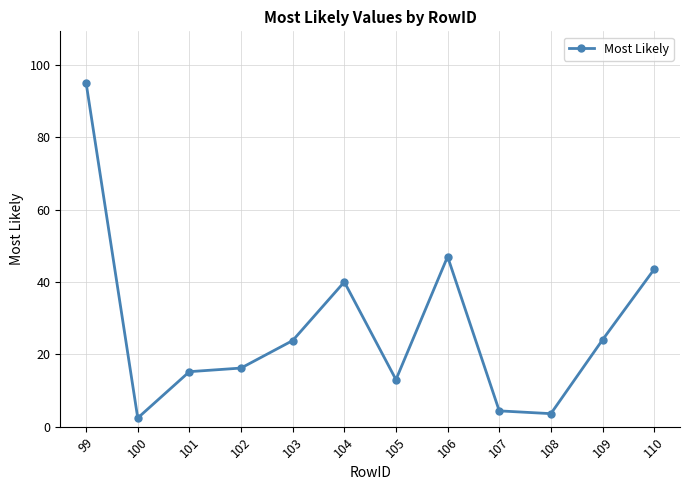

Does the chart display data point markers on the line(s)?

Yes